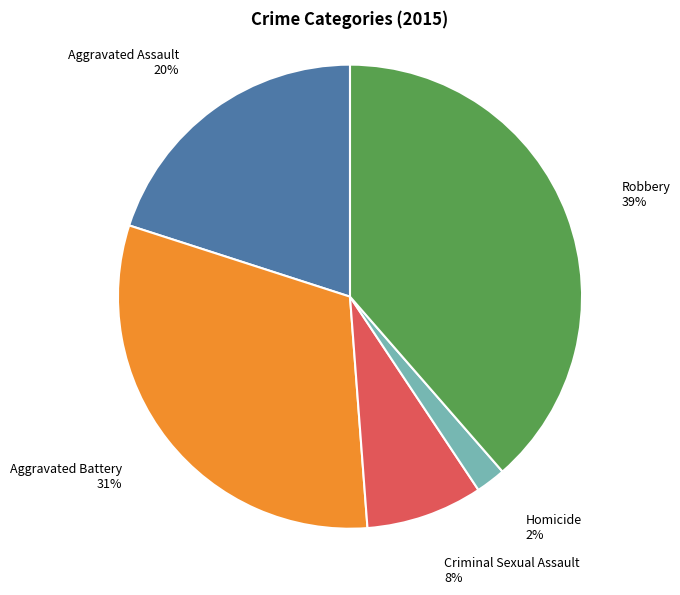

To the nearest percent, what is the average slice percentage?

20%